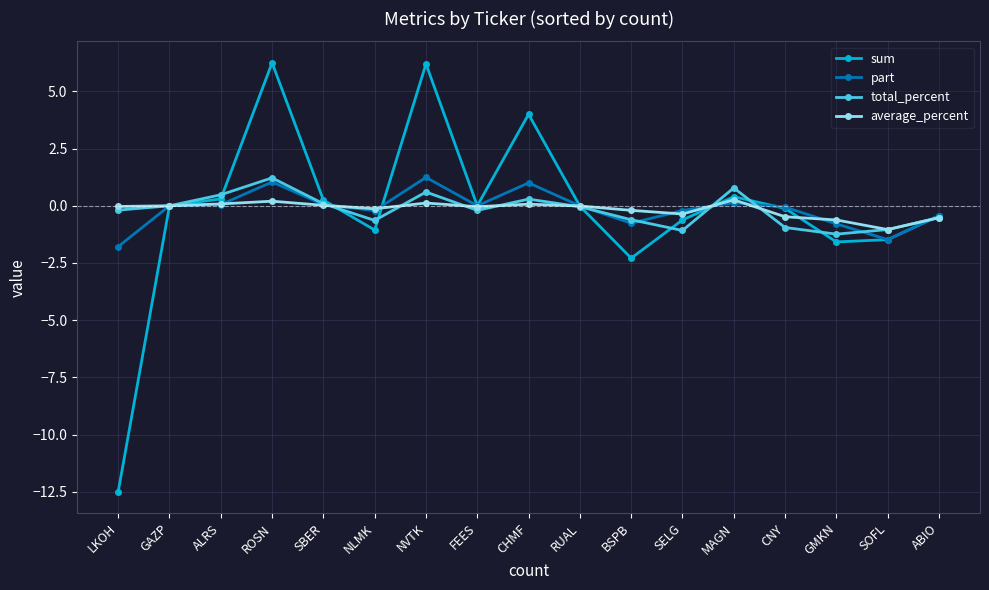

What is the total value across all series at ABIO?

-1.9